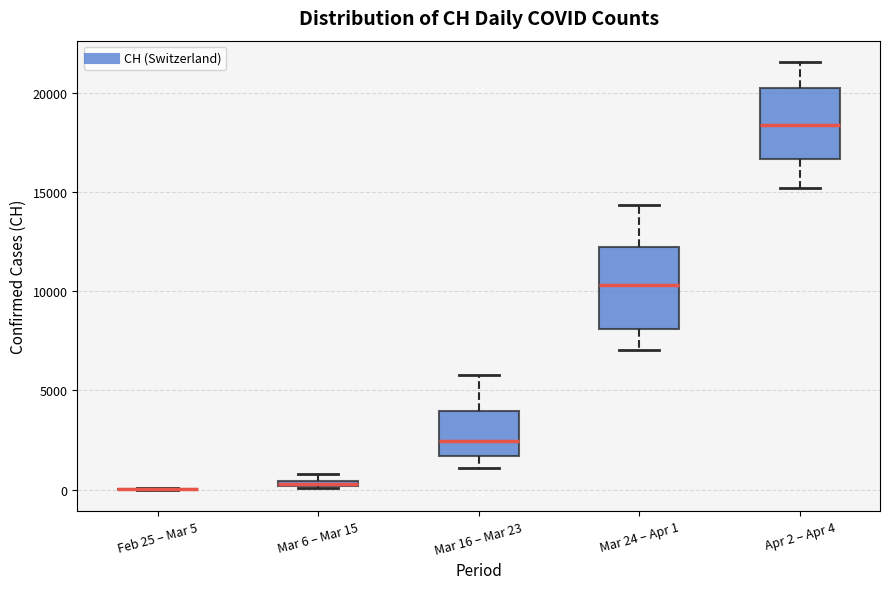

Which box is the tallest, from its lower edge to its upper edge?

Mar 24 – Apr 1